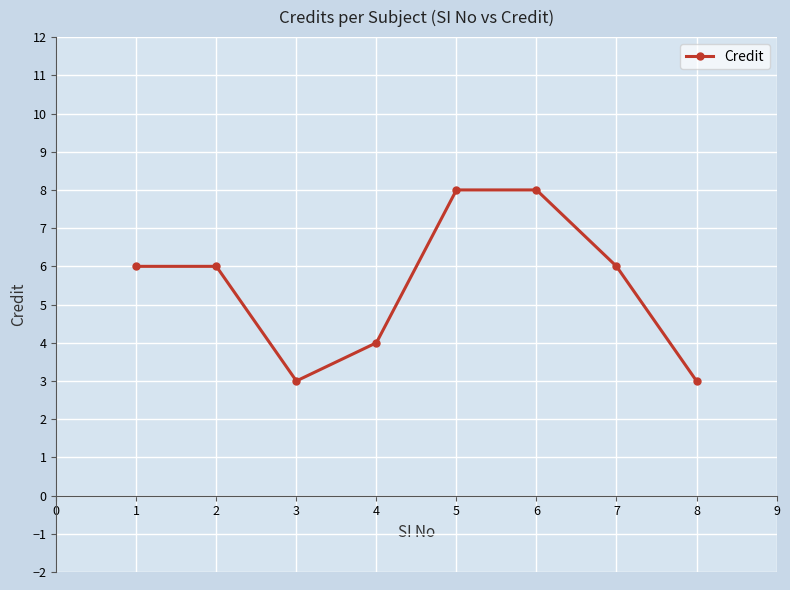

What is the difference between the maximum and minimum values?

5